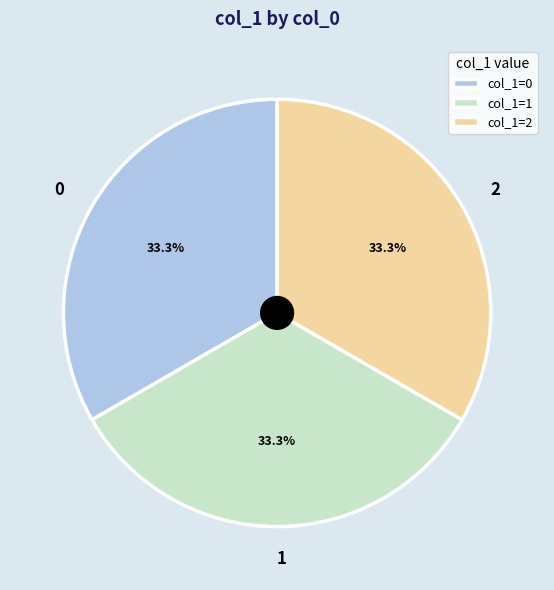

Is there a majority slice in this chart?

No